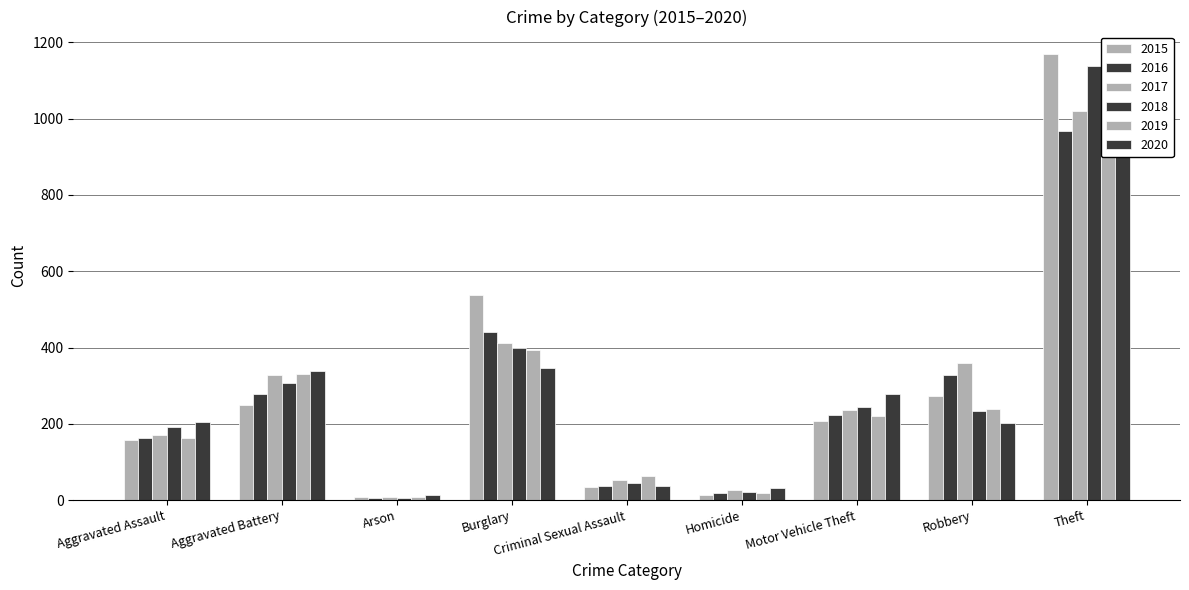

Which has a higher value, Aggravated Assault or Criminal Sexual Assault?

Aggravated Assault